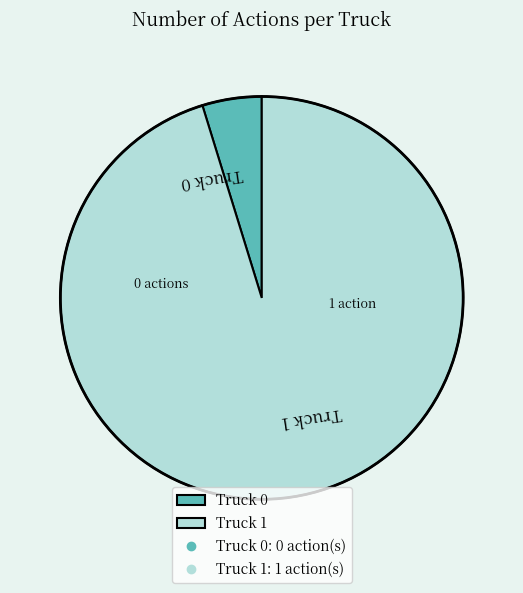

Count the number of slices in the pie.

2